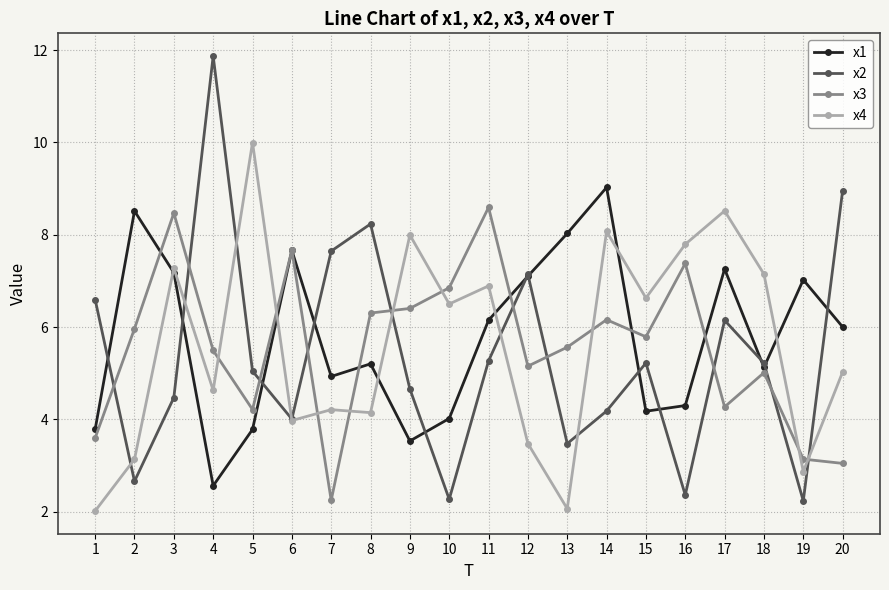

What are all the series names shown in the legend?

x1, x2, x3, x4